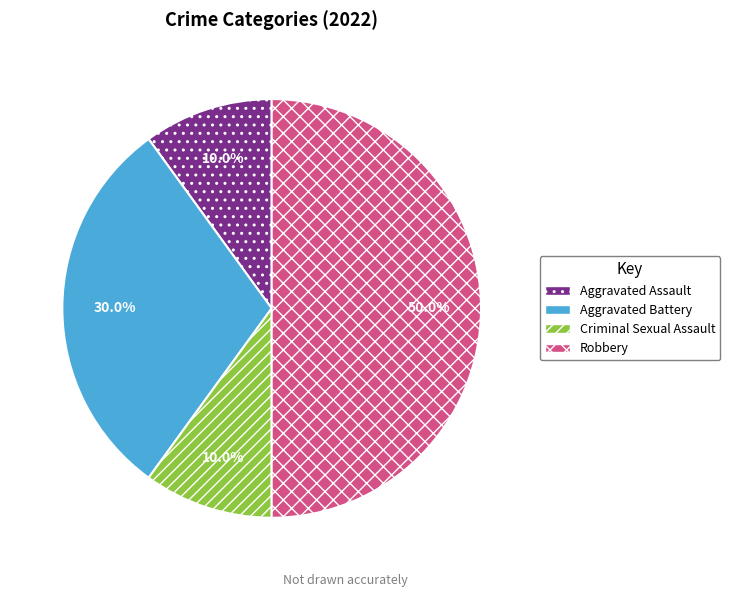

Is Aggravated Assault the majority of the pie?

No